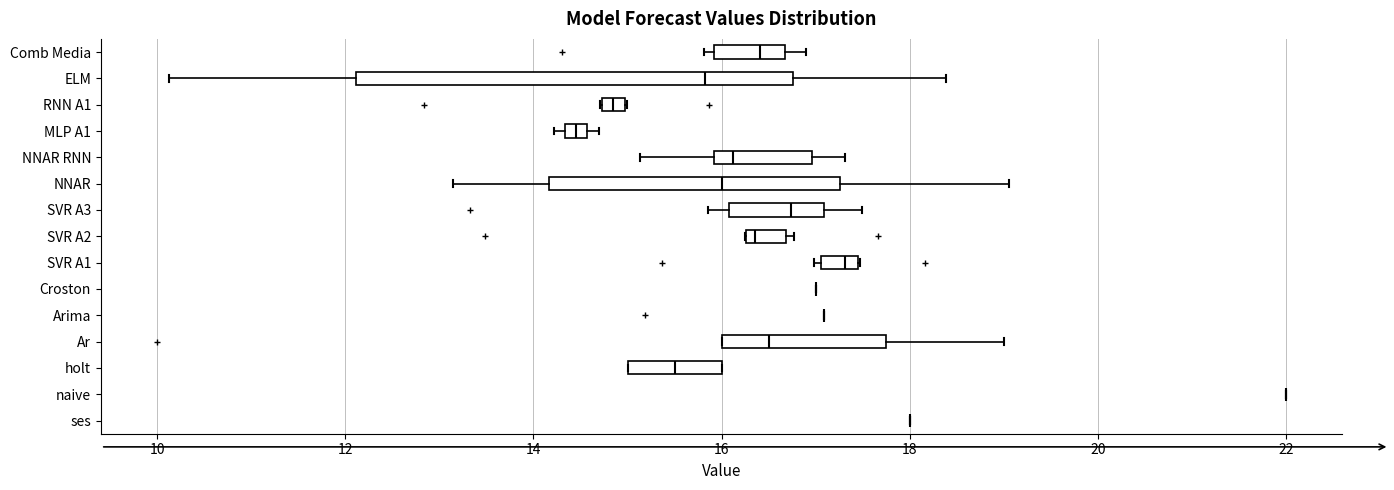

Comparing the boxes themselves (not the whiskers), which one is the widest?

ELM